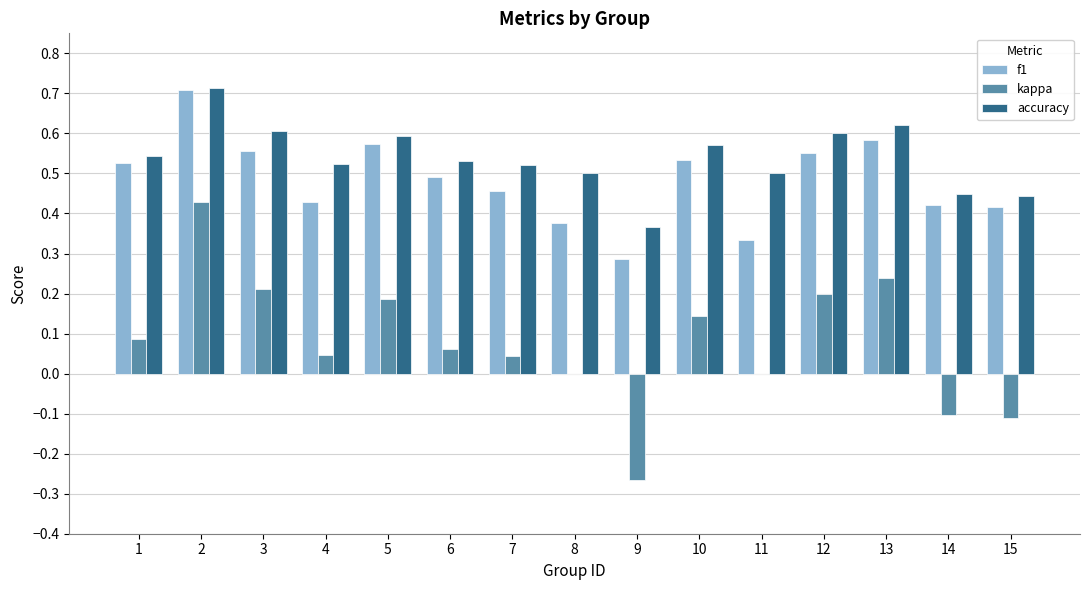

What is the sum of the accuracy values at 1 and 12?

1.1